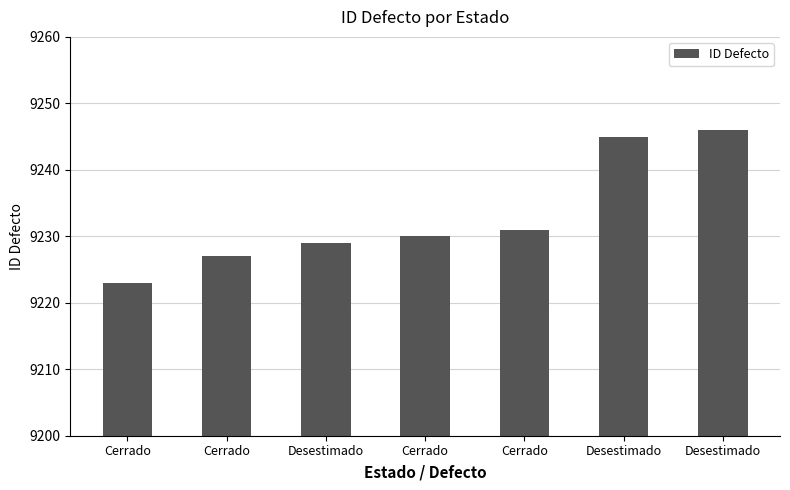

How many data points does each series have?

7